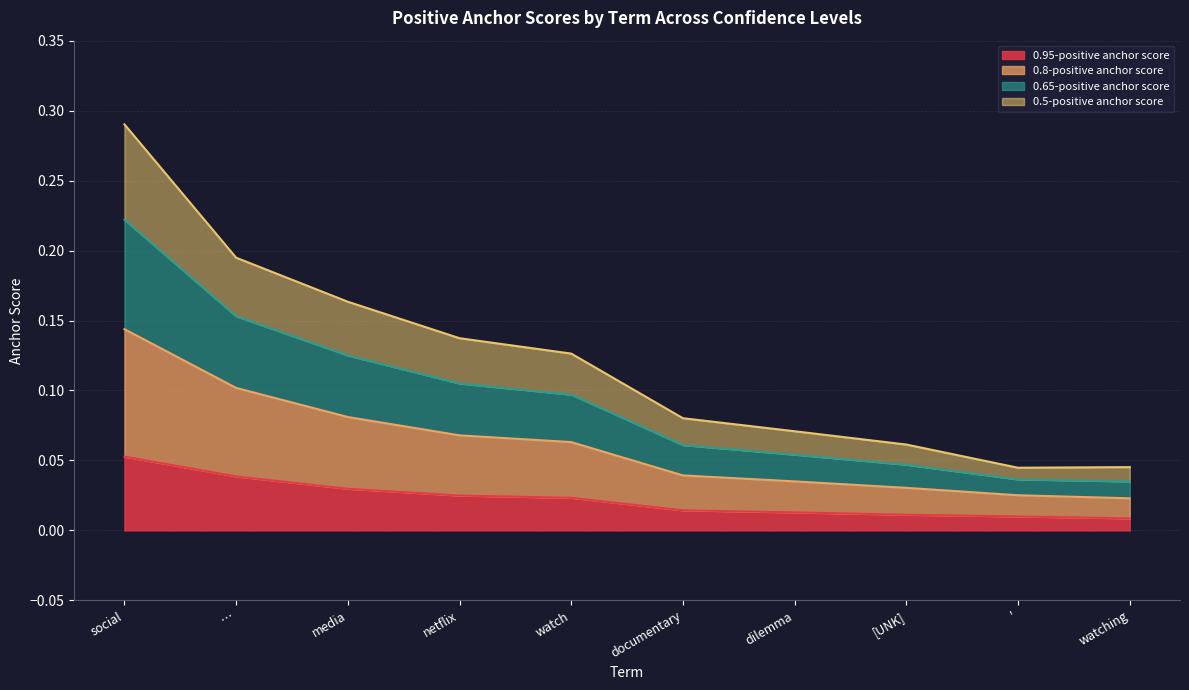

The value of 0.65-positive anchor score at ' is 0.0. True or false?

True